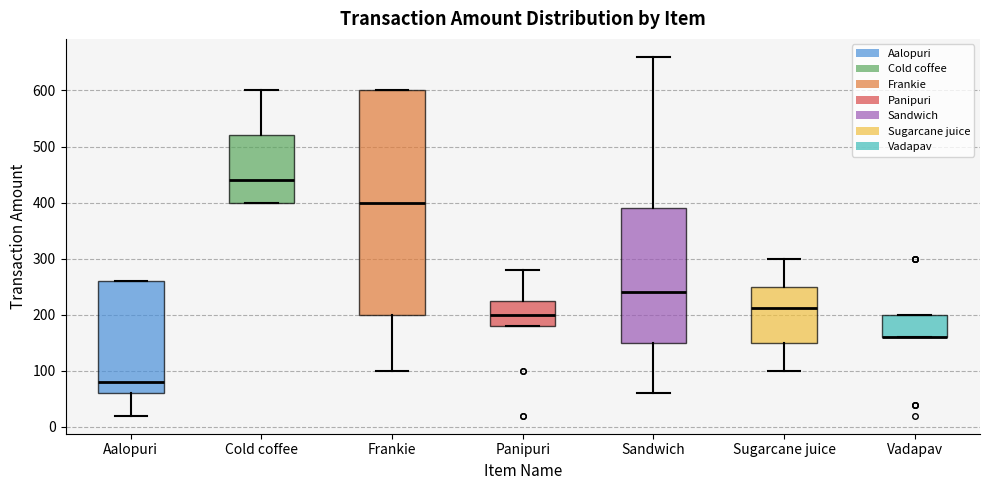

Reading left to right, transcribe this box plot: for each box, give where its median line is, the range the box spans, and where its two whiskers end, as read against the y-axis. The values are not printed on the chart, so give them approximately, as read against the axis.

Aalopuri: median 80, box 60 to 260, whiskers 20 to 260
Cold coffee: median 440, box 400 to 520, whiskers 400 to 600
Frankie: median 400, box 200 to 600, whiskers 100 to 600
Panipuri: median 200, box 180 to 230, whiskers 180 to 280
Sandwich: median 240, box 150 to 390, whiskers 60 to 660
Sugarcane juice: median 210, box 150 to 250, whiskers 100 to 300
Vadapav: median 160 (drawn on the box's lower edge), box 160 to 200, whiskers 160 to 200